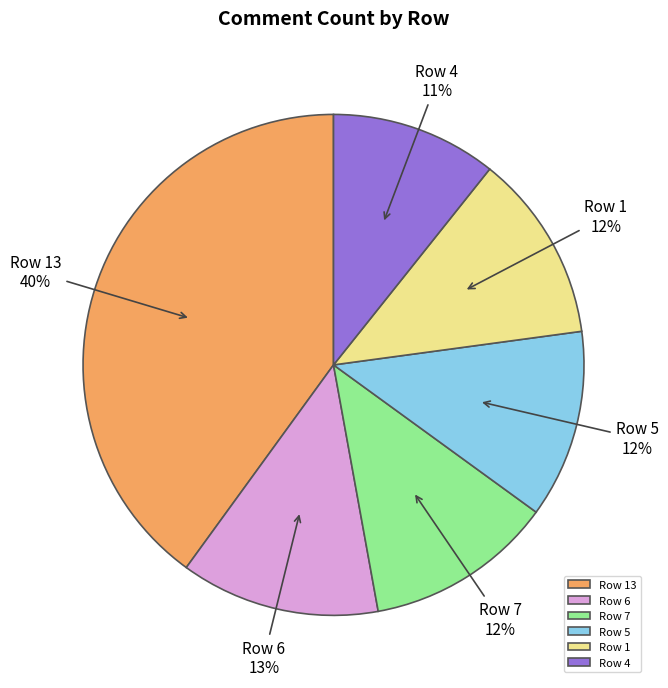

Do Row 1 and Row 13 together represent more than half of the pie?

Yes